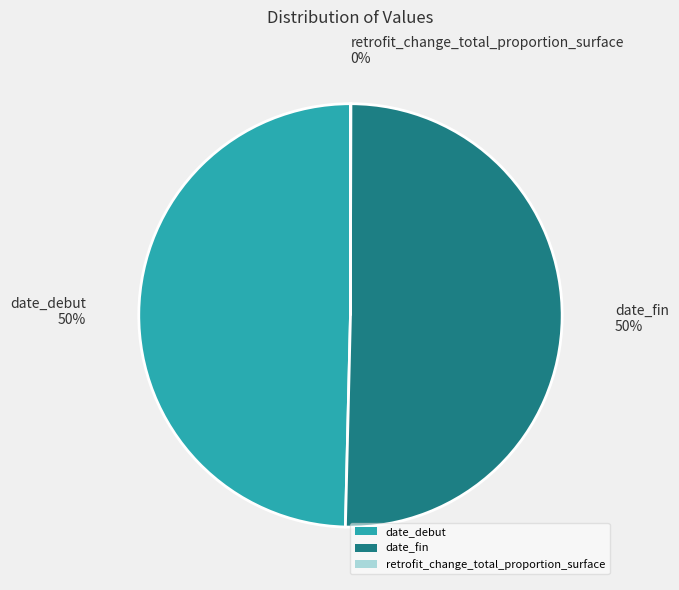

The date_debut slice represents 44% of the pie. True or false?

False